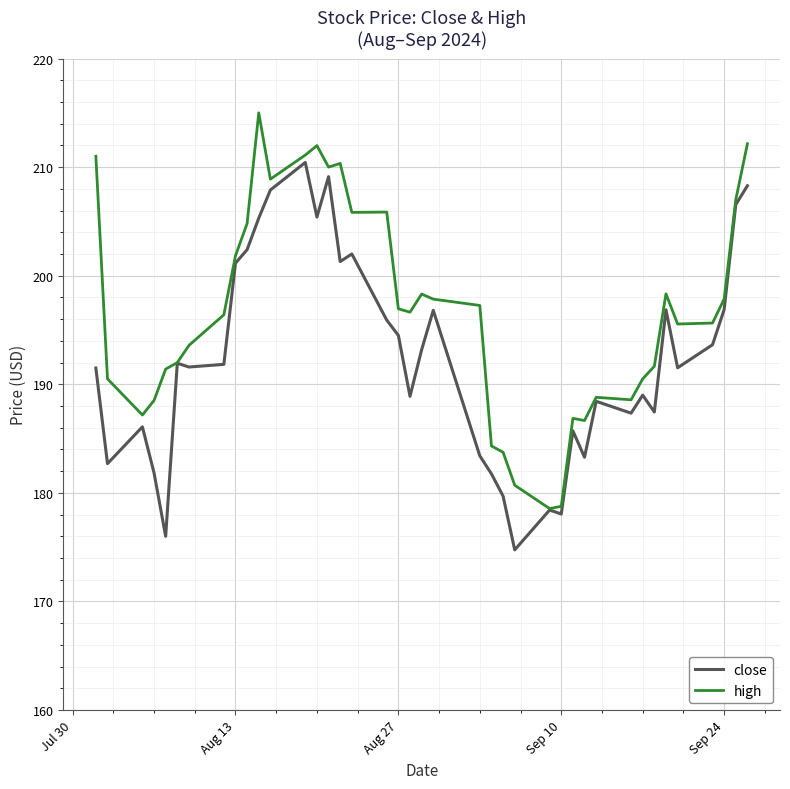

Rank the series by their average value, from lowest to highest.

close, high